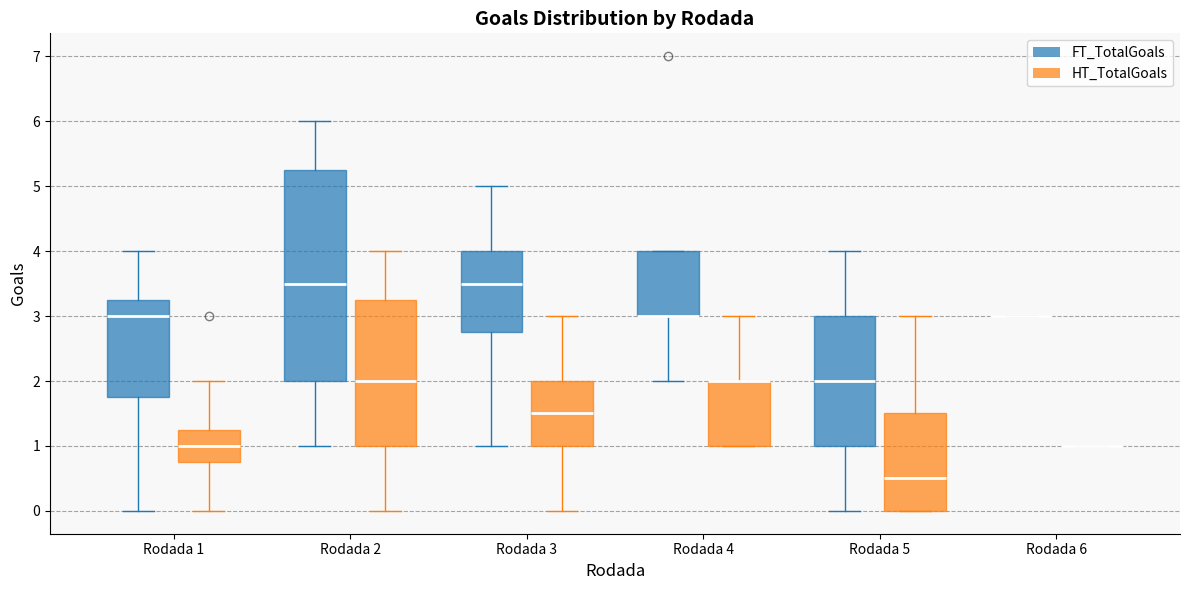

Where is the lower edge of the box for Rodada 4 (HT_TotalGoals) on the y-axis? The values are not printed on the chart, so give them approximately, as read against the axis.

1.0